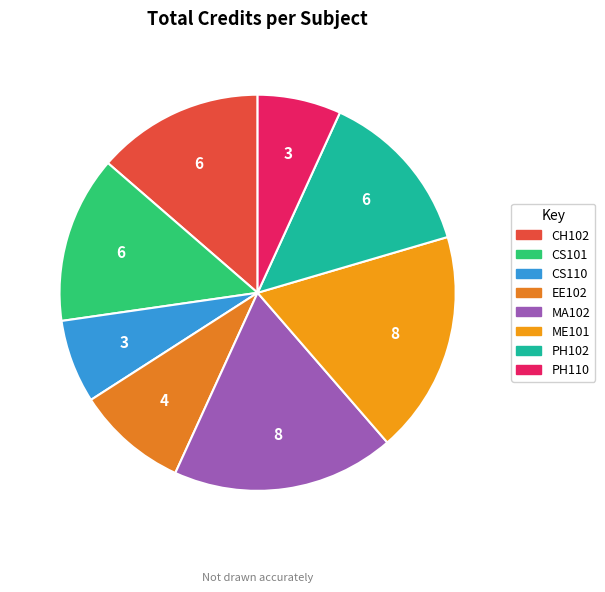

How many segments does this pie chart have?

8